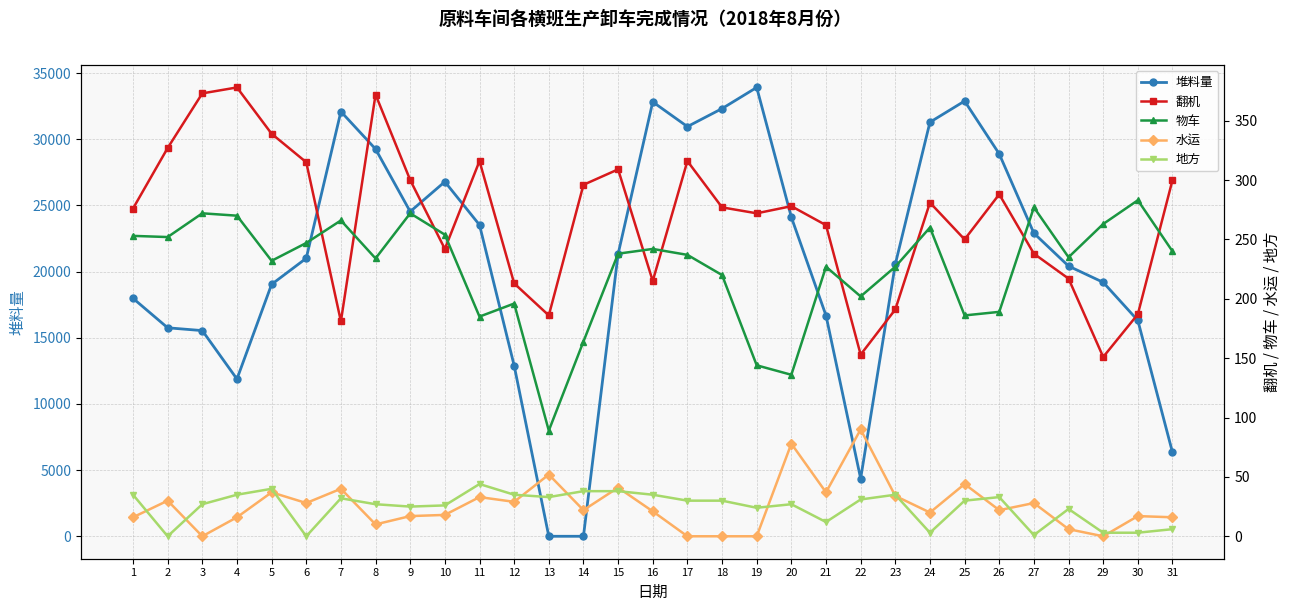

Reading right to left, list all the values displayed in this chart.

堆料量: 31=6337	30=16310	29=19190	28=20419	27=22901	26=28893	25=32889	24=31292	23=20560	22=4360	21=16682	20=24114	19=33918	18=32320	17=30959	16=32826	15=21326	14=0	13=0	12=12903	11=23529	10=26792	9=24536	8=29263	7=32094	6=21009	5=19038	4=11883	3=15543	2=15755	1=17983
翻机: 31=300	30=187	29=151	28=217	27=238	26=288	25=250	24=281	23=191	22=153	21=262	20=278	19=272	18=277	17=316	16=215	15=309	14=296	13=186	12=213	11=316	10=242	9=300	8=372	7=181	6=315	5=339	4=378	3=373	2=327	1=276
物车: 31=240	30=283	29=263	28=235	27=277	26=189	25=186	24=260	23=227	22=202	21=227	20=136	19=144	18=220	17=237	16=242	15=238	14=164	13=89	12=196	11=185	10=254	9=272	8=234	7=266	6=247	5=232	4=270	3=272	2=252	1=253
水运: 31=16	30=17	29=0	28=6	27=28	26=22	25=44	24=20	23=34	22=90	21=37	20=78	19=0	18=0	17=0	16=21	15=41	14=22	13=52	12=29	11=33	10=18	9=17	8=10	7=40	6=28	5=37	4=16	3=0	2=30	1=16
地方: 31=6	30=3	29=3	28=23	27=1	26=33	25=30	24=3	23=35	22=31	21=12	20=27	19=24	18=30	17=30	16=35	15=38	14=38	13=33	12=35	11=44	10=26	9=25	8=27	7=32	6=0	5=40	4=35	3=27	2=0	1=35